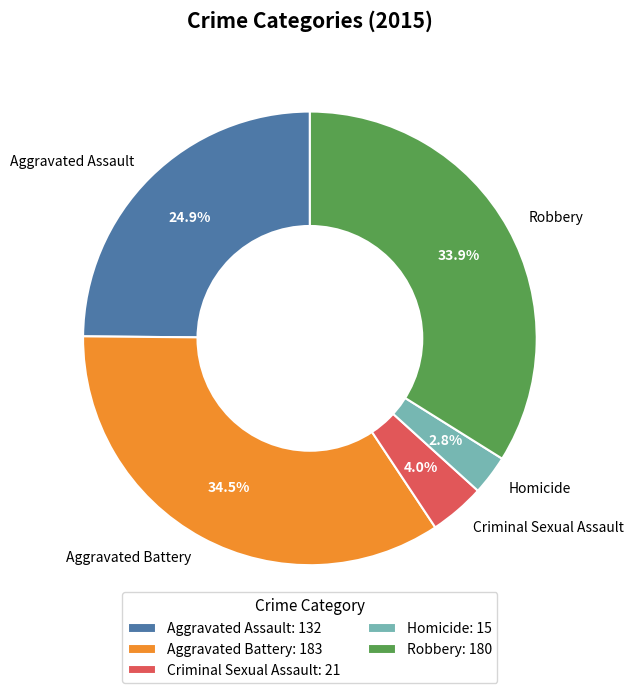

To the nearest percent, what is the average slice percentage?

20%